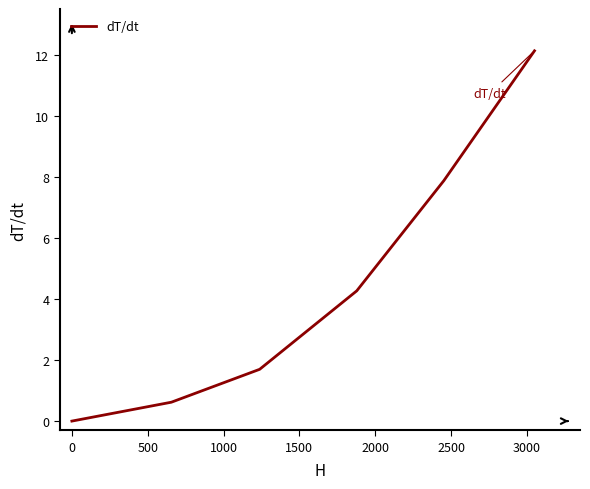

What is the sum of all values?

26.6